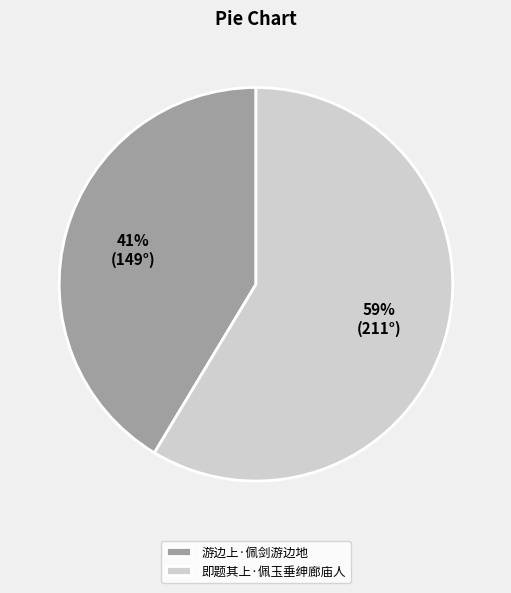

To the nearest percent, what is the combined percentage of 即题其上·佩玉垂绅廊庙人 and 游边上·佩剑游边地?

100%